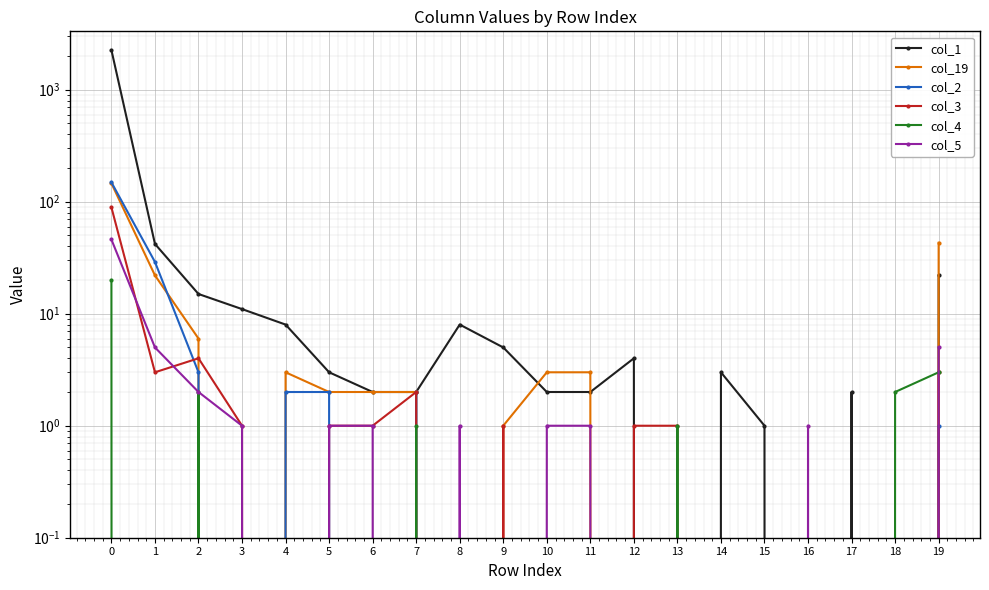

Between 16 and 2, which is larger?

2